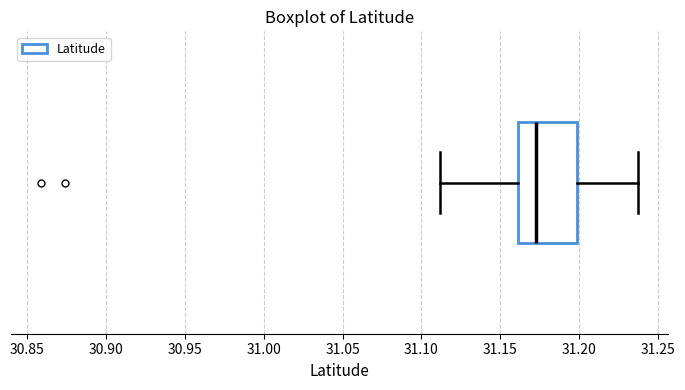

Read this box plot against the x-axis: the position of the median line, the range covered by the box, and the ends of both whiskers. The values are not printed on the chart, so give them approximately, as read against the axis.

median 31.175, box 31.160 to 31.200, whiskers 31.110 to 31.240